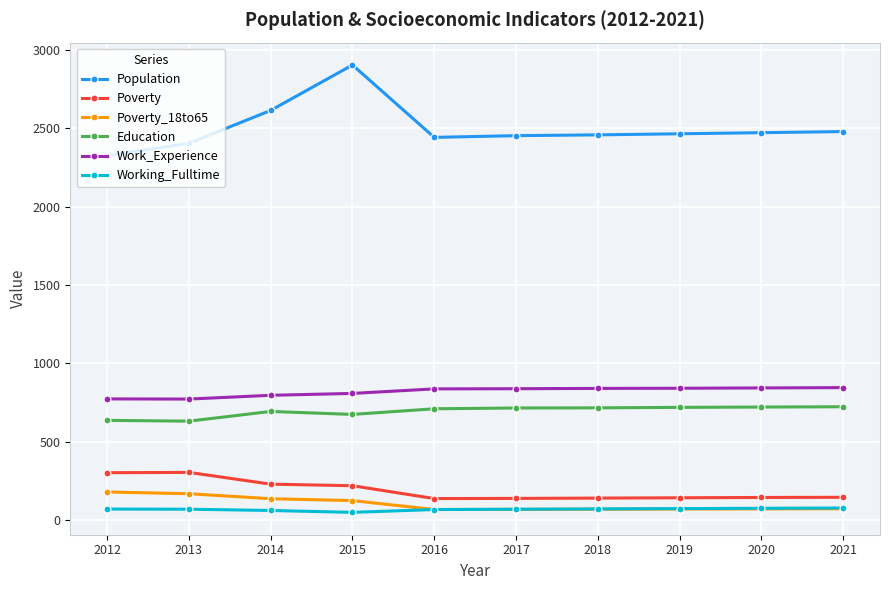

What is the average value of the Education series?

694